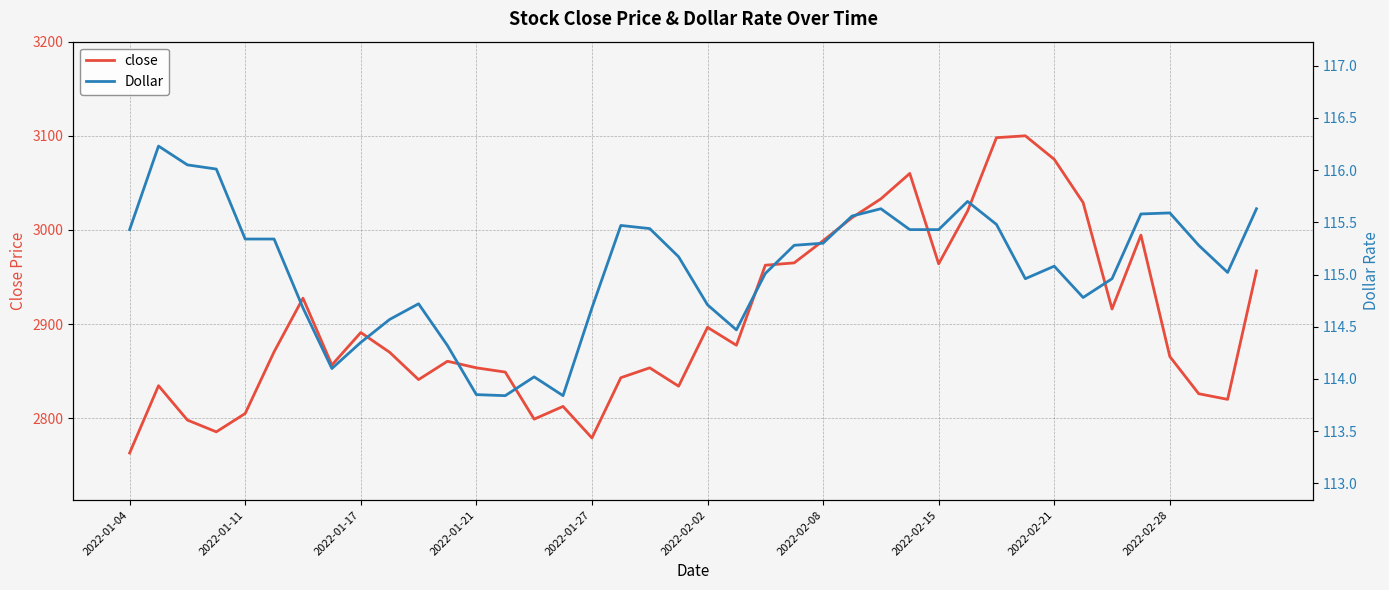

How many lines are shown in the chart?

2